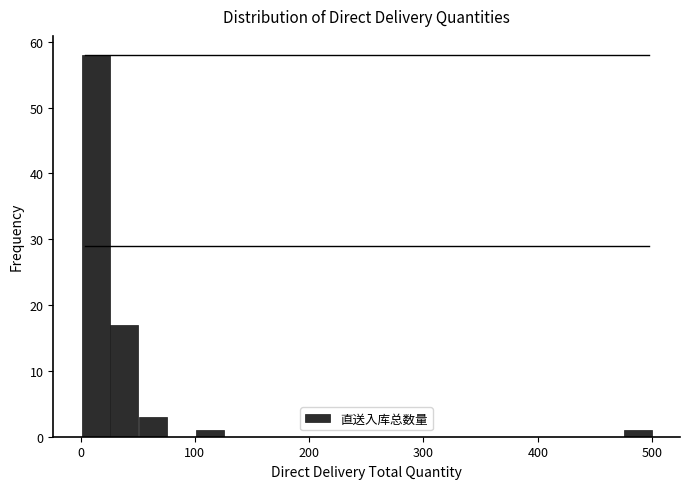

Around what value on the x-axis is the tallest bar? Give the approximate position of its centre, as read against the axis.

10